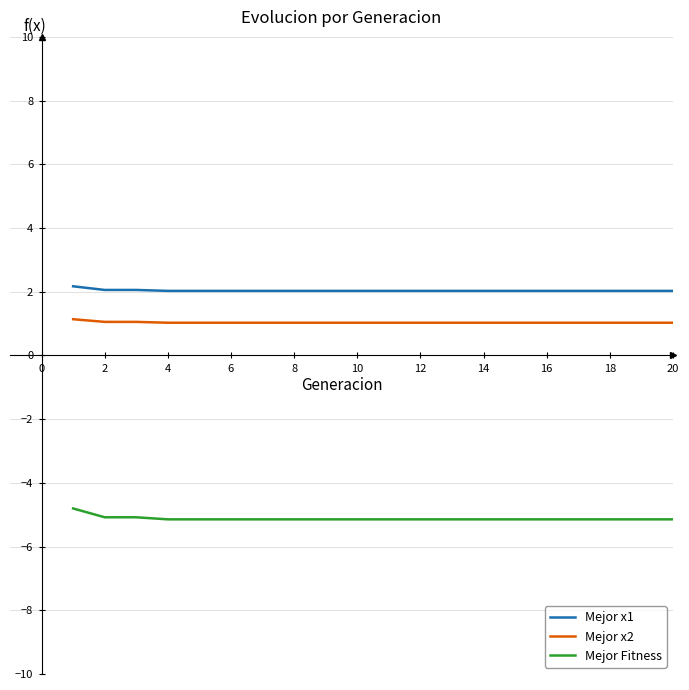

Which series has the largest total across all categories?

Mejor x1